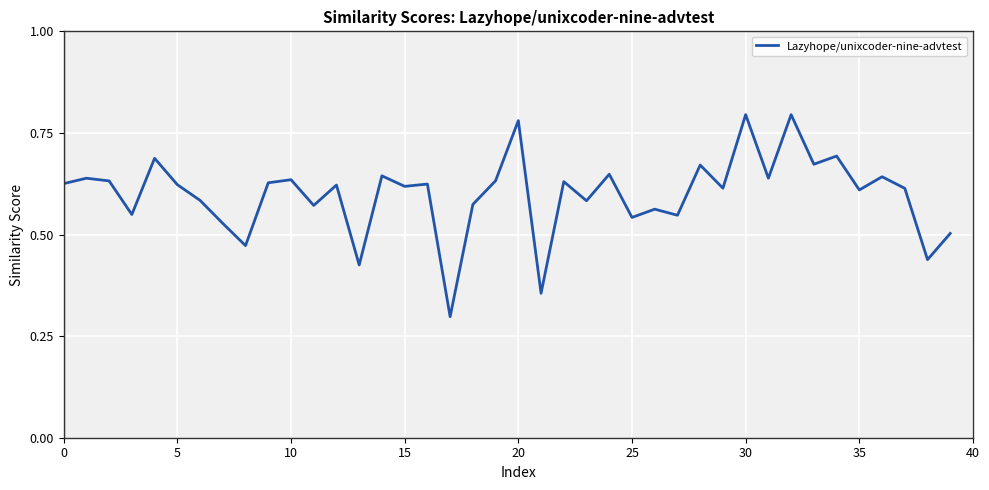

What is the smallest value displayed?

0.3